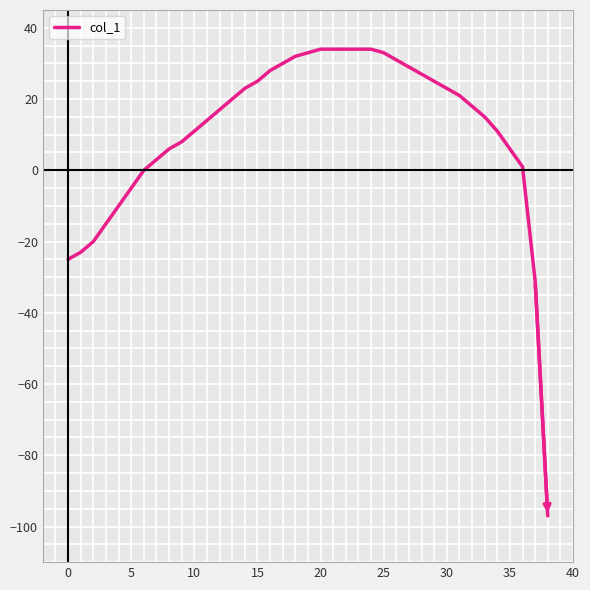

What is the difference between the maximum and minimum values?

131